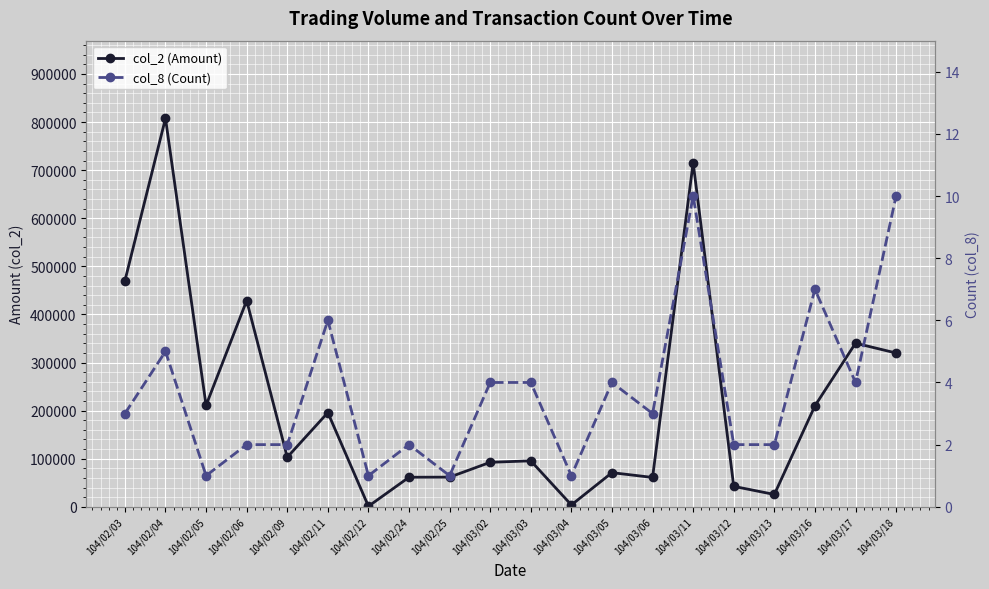

At how many categories does at least one series exceed 396816?

4